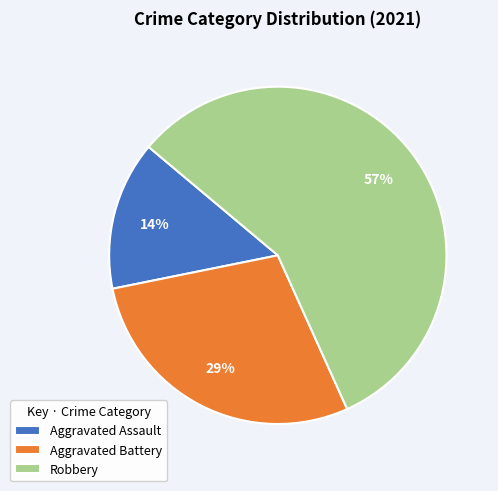

The Robbery slice represents 71% of the pie. True or false?

False